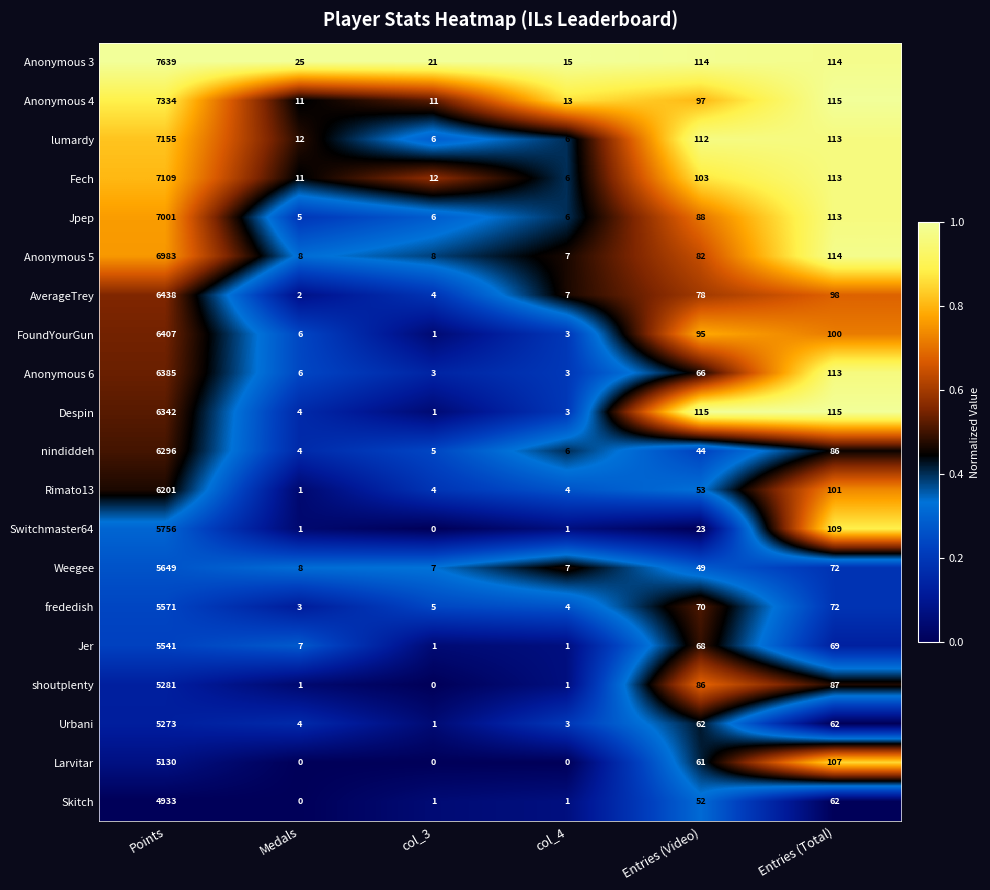

What is the spread (max minus min) of values at Medals?

25